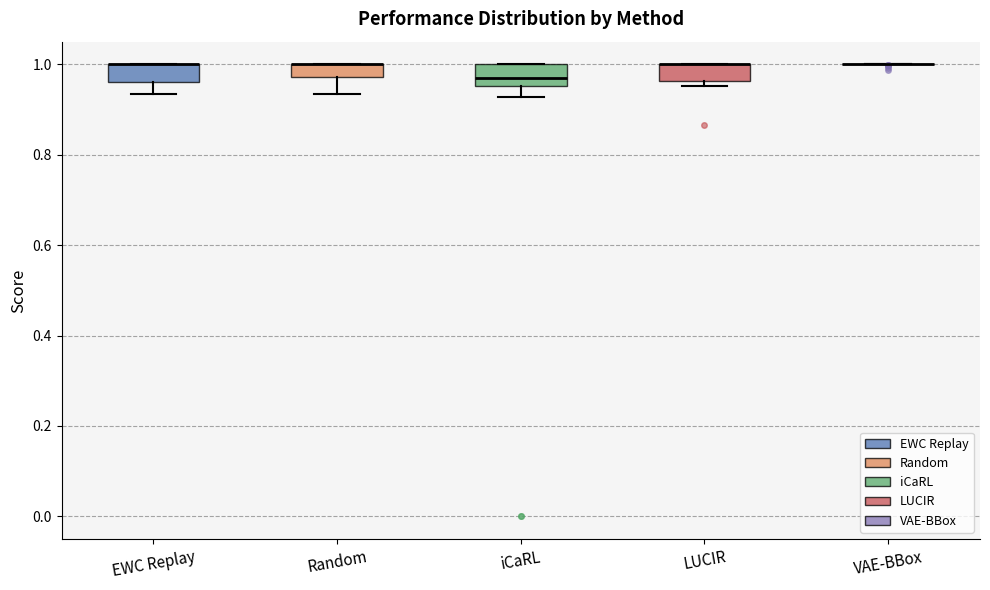

Where is the lower edge of the box for Random on the y-axis? The values are not printed on the chart, so give them approximately, as read against the axis.

0.98